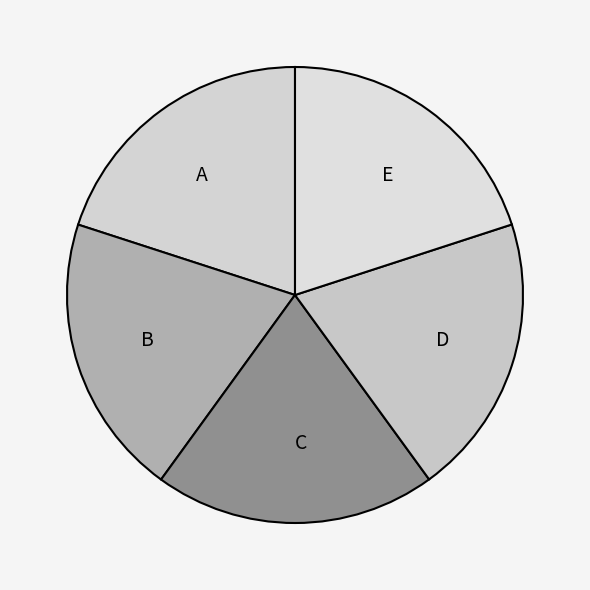

How many slices are in this pie chart?

5